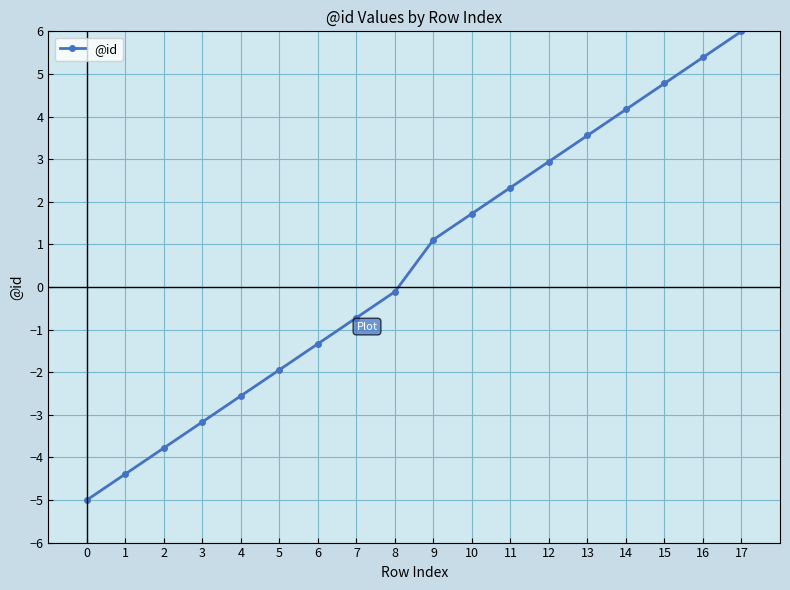

Does the chart display data point markers on the line(s)?

Yes